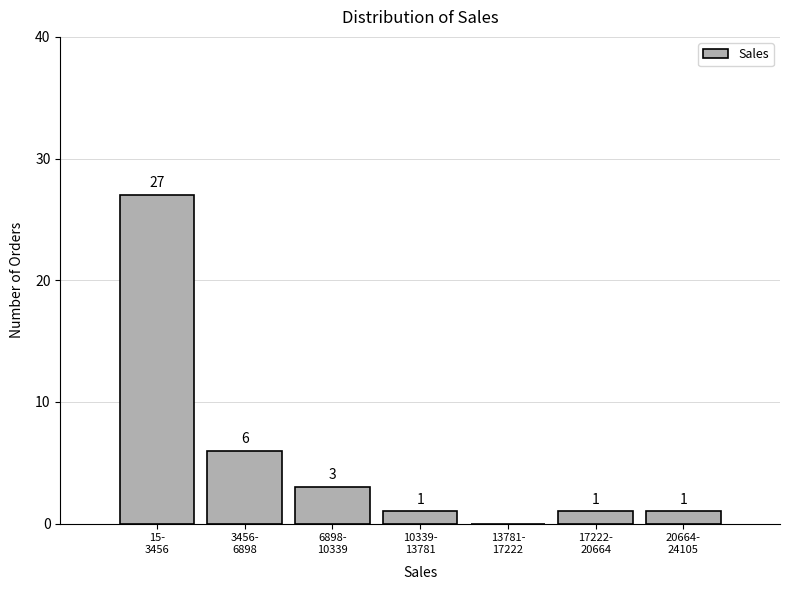

What is the greatest value displayed?

27